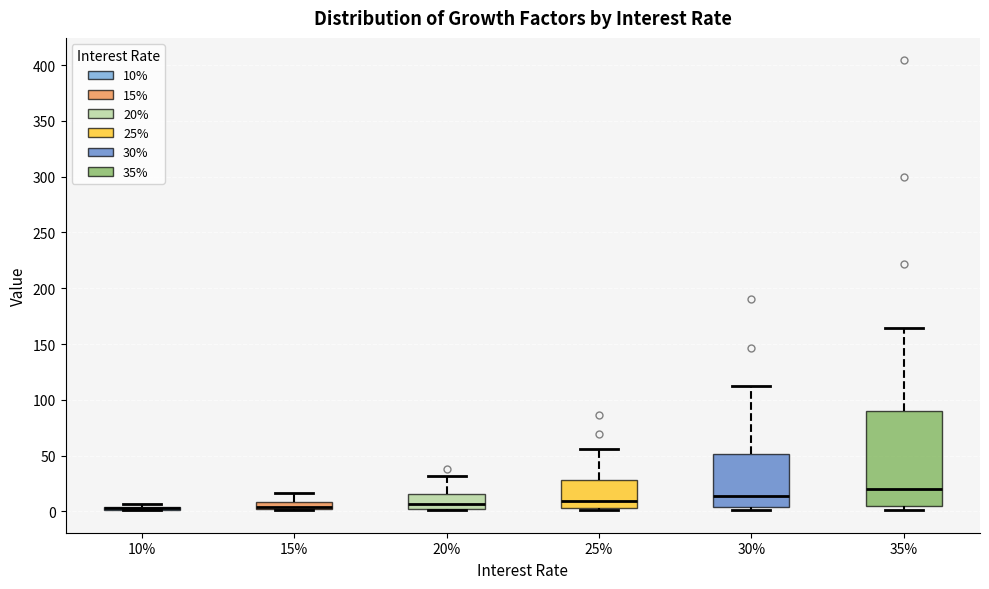

Where does the median line of the box at x = 20% sit on the y-axis? The values are not printed on the chart, so give them approximately, as read against the axis.

5